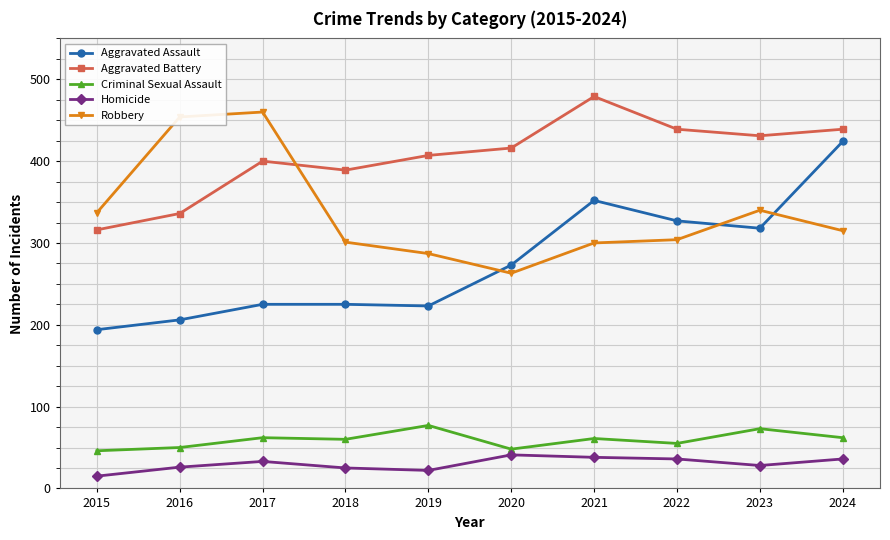

The value of Criminal Sexual Assault at 2015 is 46. True or false?

True